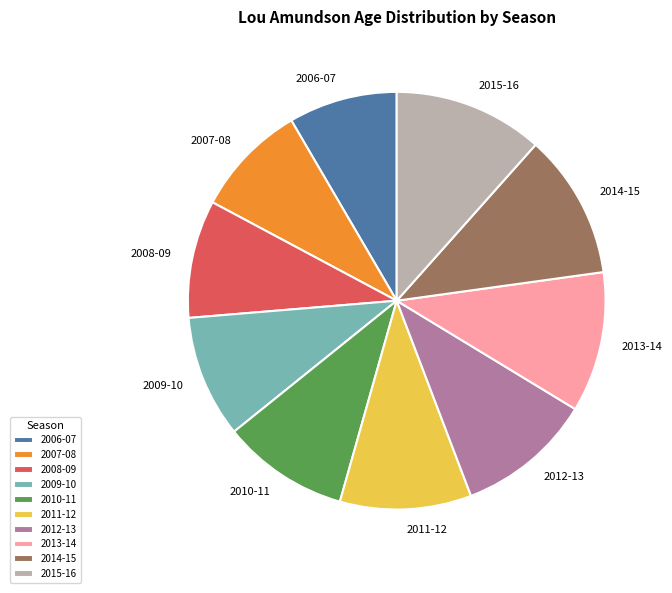

The 2007-08 slice represents 9% of the pie. True or false?

True